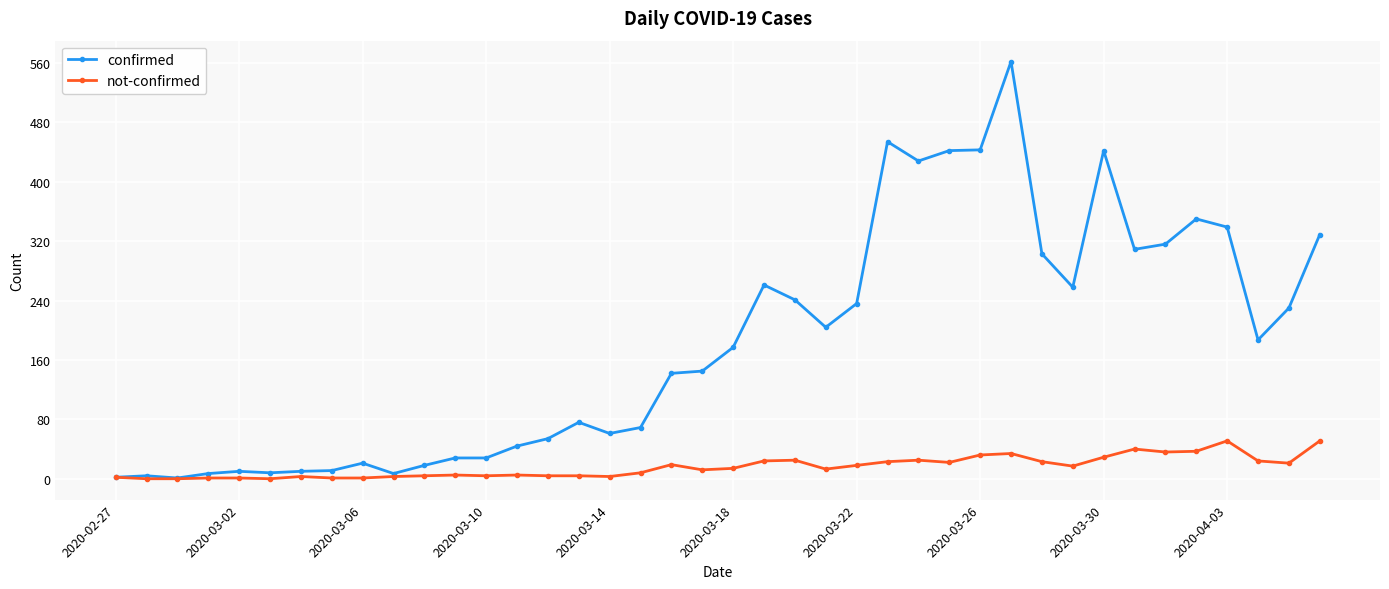

List the series in order of their peak value, lowest first.

not-confirmed, confirmed